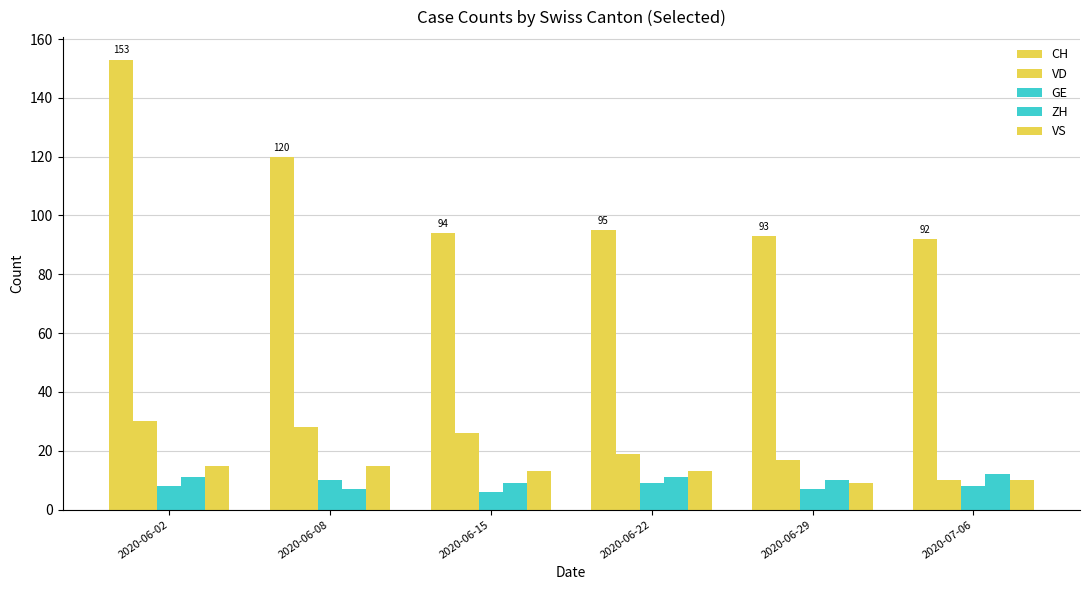

Where does the VS series first go above 13?

2020-06-02